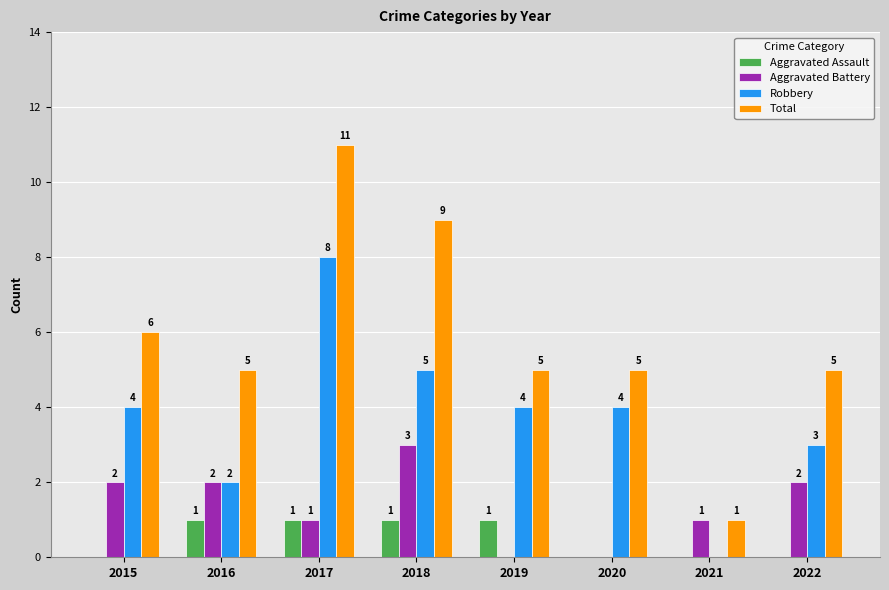

Which series has the largest range (max minus min)?

Total